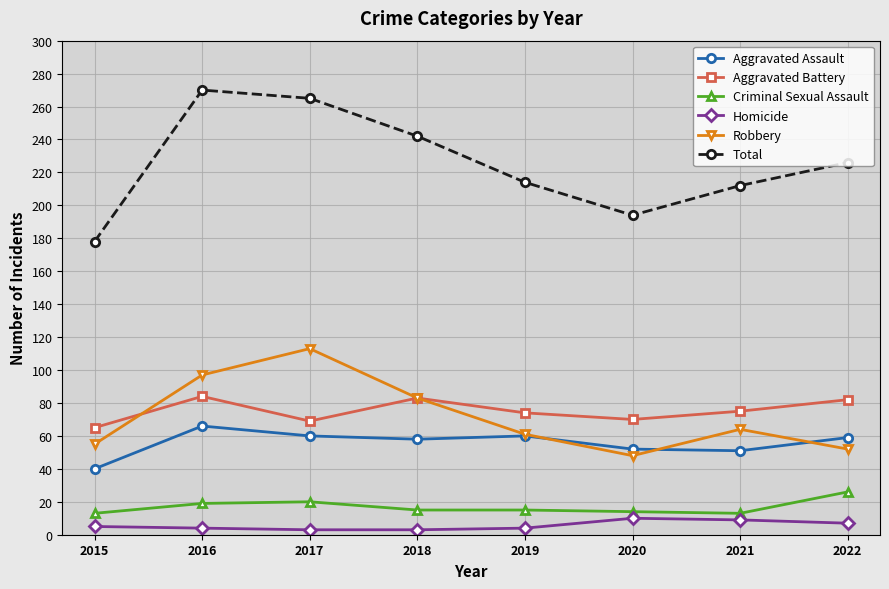

What is the maximum value for Aggravated Battery?

84